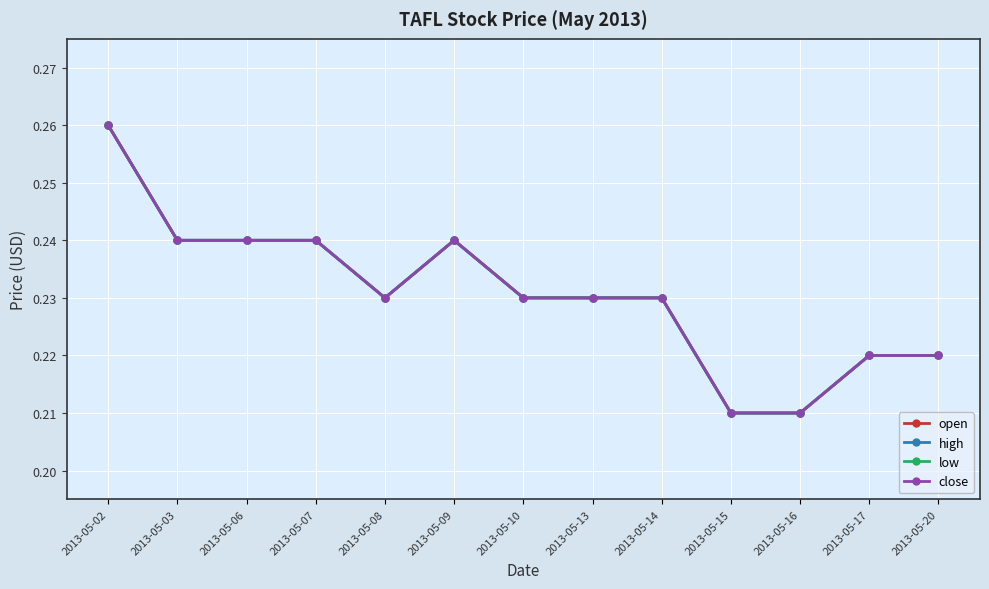

Does the chart have visible grid lines?

Yes